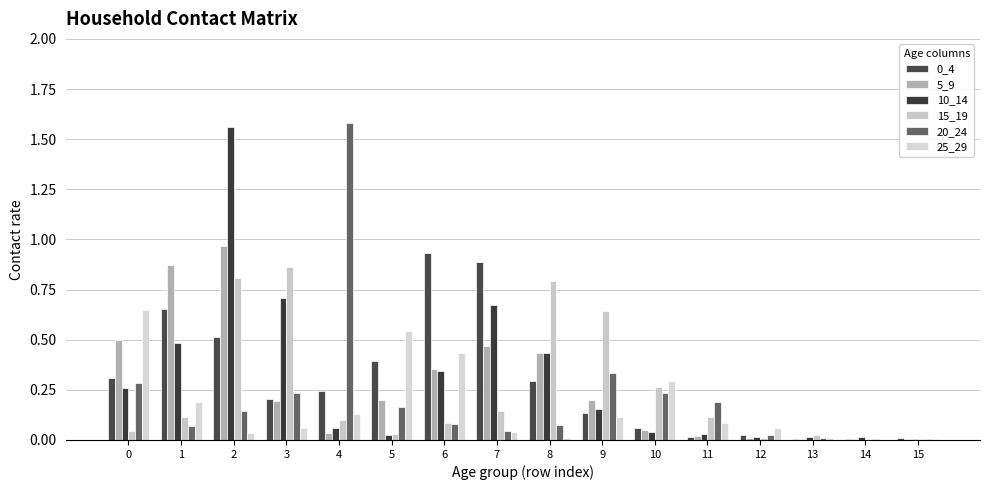

Reading right to left, transcribe all the data shown in this chart.

0_4: 0.0	0.0	0.0	0.0	0.0	0.1	0.1	0.3	0.9	0.9	0.4	0.2	0.2	0.5	0.7	0.3
5_9: 0.0	0.0	0.0	0.0	0.0	0.1	0.2	0.4	0.5	0.4	0.2	0.0	0.2	1.0	0.9	0.5
10_14: 0.0	0.0	0.0	0.0	0.0	0.0	0.2	0.4	0.7	0.3	0.0	0.1	0.7	1.6	0.5	0.3
15_19: 0.0	0.0	0.0	0.0	0.1	0.3	0.6	0.8	0.1	0.1	0.0	0.1	0.9	0.8	0.1	0.0
20_24: 0.0	0.0	0.0	0.0	0.2	0.2	0.3	0.1	0.0	0.1	0.2	1.6	0.2	0.1	0.1	0.3
25_29: 0.0	0.0	0.0	0.1	0.1	0.3	0.1	0.0	0.0	0.4	0.5	0.1	0.1	0.0	0.2	0.6